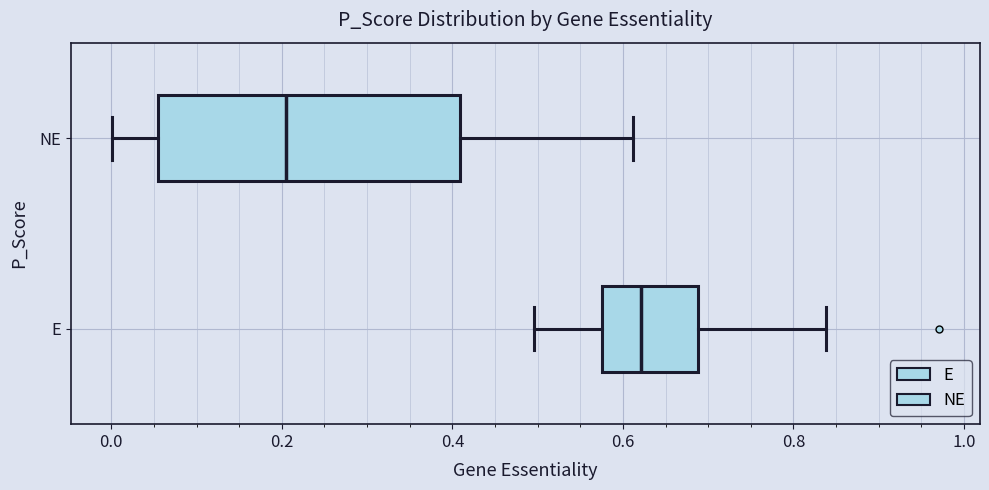

Where does the left whisker of the box for NE end on the x-axis? The values are not printed on the chart, so give them approximately, as read against the axis.

0.00